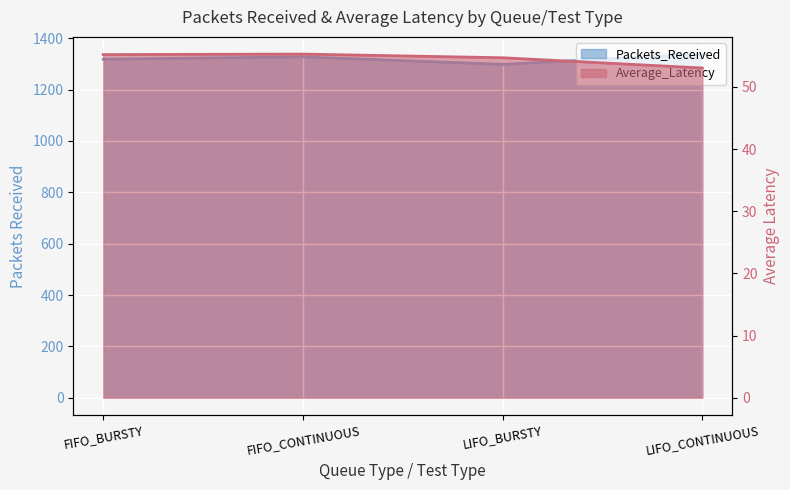

True or false: Packets_Received and Average_Latency intersect in this chart.

False